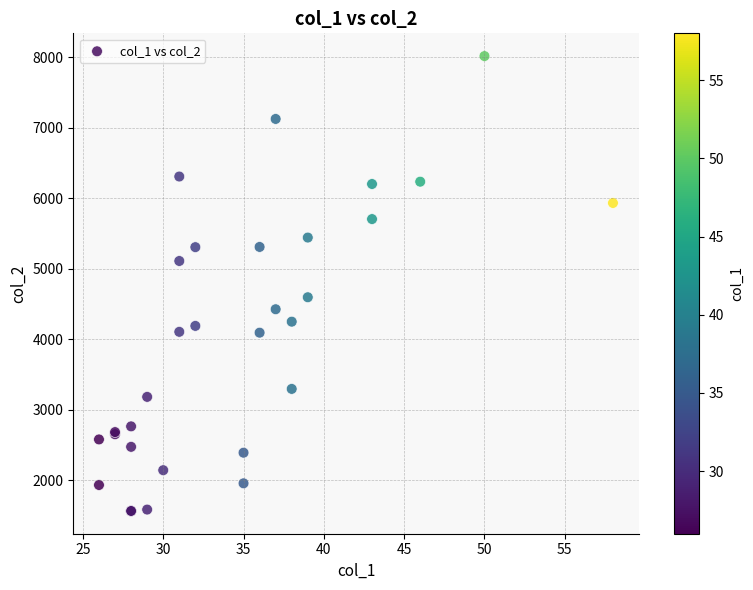

What Y value in the scatter plot is closest to 4791?

4597